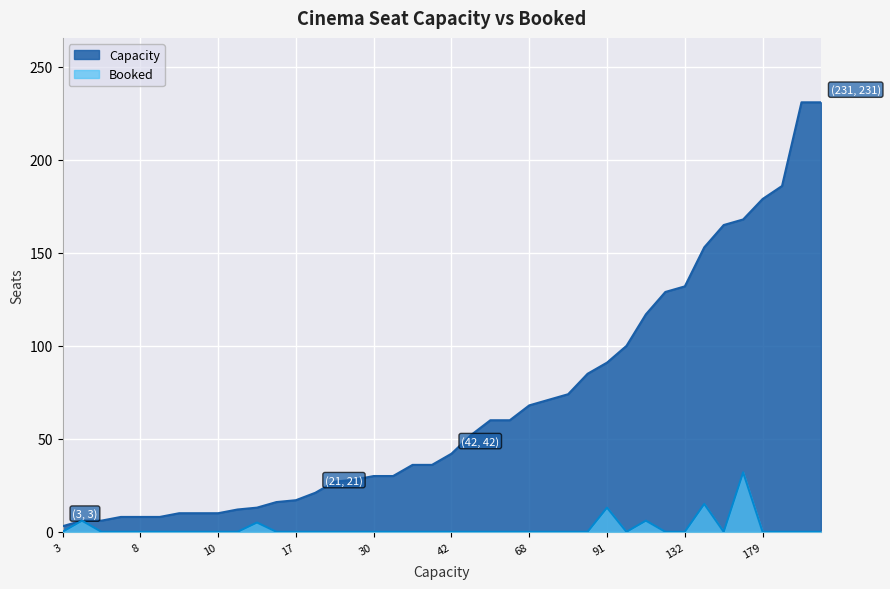

Rank the series by their maximum value, from lowest to highest.

Booked, Capacity